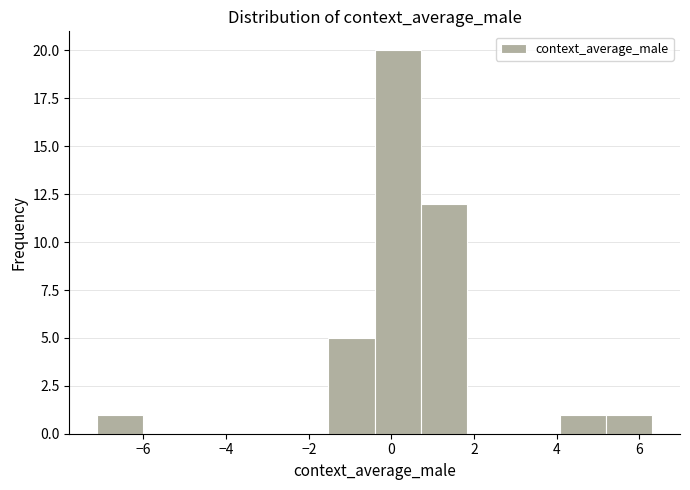

How tall is the bar that spans 0.8 to 1.8 on the x-axis? Neither the bar edges nor the heights are printed on the chart, so give them approximately, as read against the axes.

12